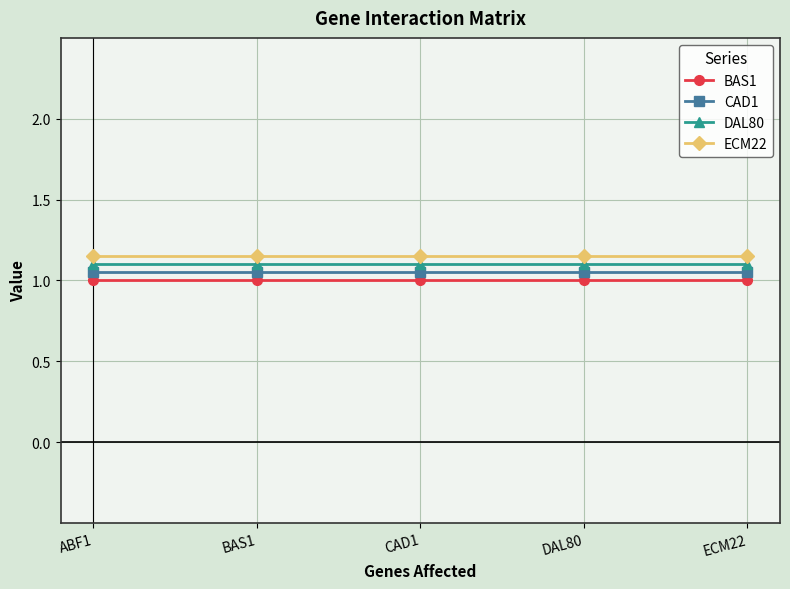

True or false: DAL80 and BAS1 cross at least once.

False